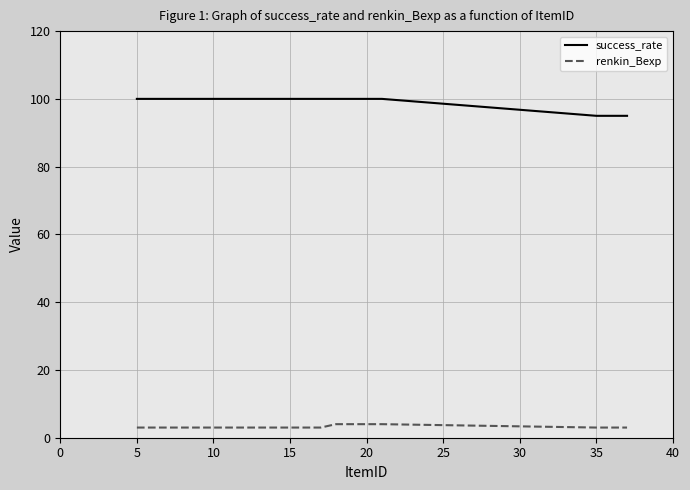

List the series in order of their peak value, lowest first.

renkin_Bexp, success_rate